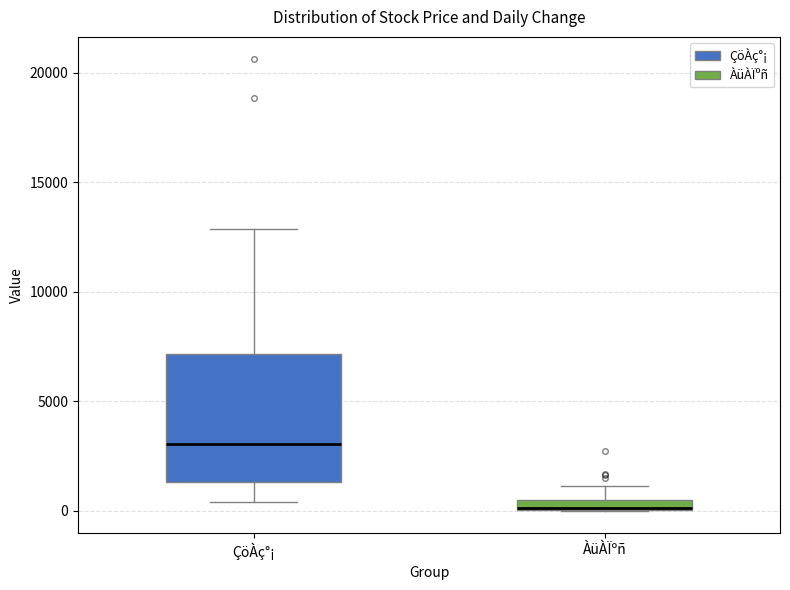

Comparing the boxes themselves (not the whiskers), which one is the tallest?

ÇöÀç°¡